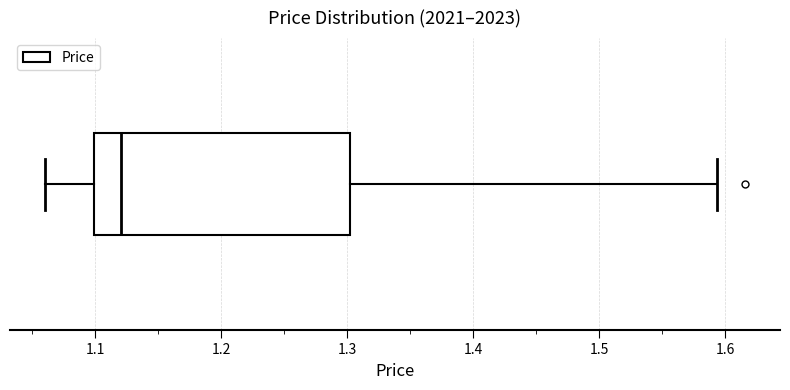

Where is the left edge of the box on the x-axis? The values are not printed on the chart, so give them approximately, as read against the axis.

1.10